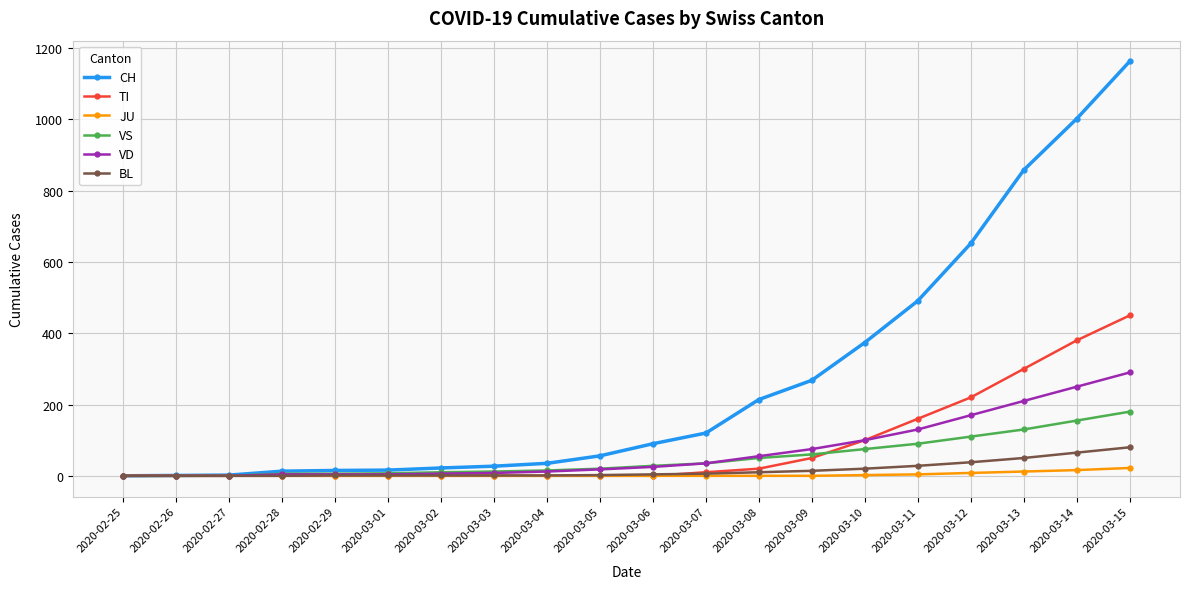

How many lines are shown in the chart?

6